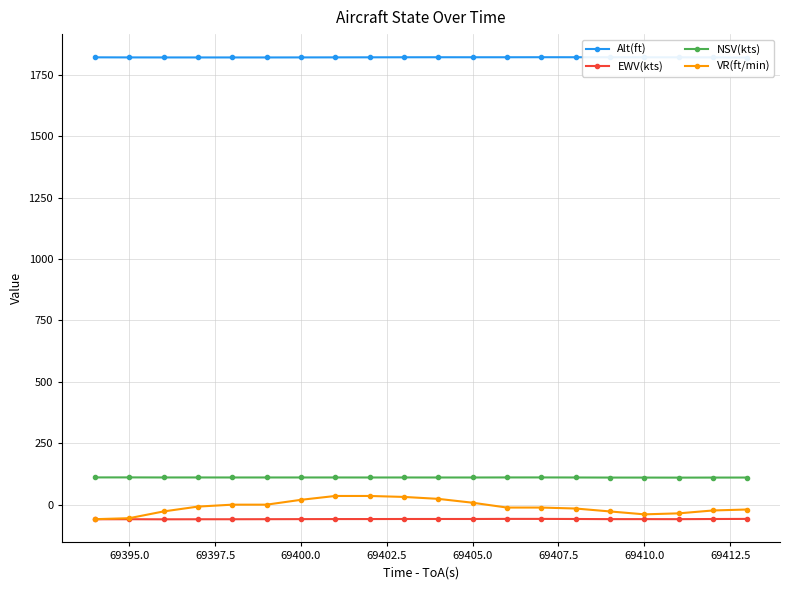

Is this an area chart (filled region under the line)?

No